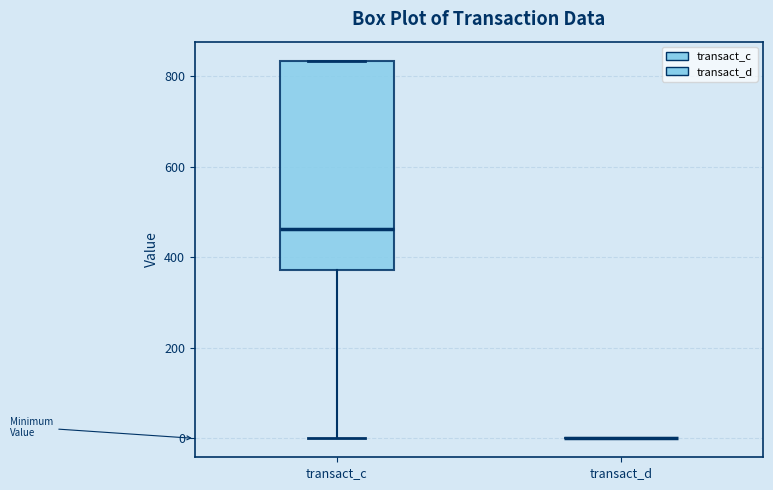

Reading left to right, read every box against the y-axis: the position of its median line, the range the box covers, and the ends of its whiskers. The values are not printed on the chart, so give them approximately, as read against the axis.

transact_c: median 460, box 380 to 840, whiskers 0 to 840
transact_d: box collapsed to a line at 0, whiskers 0 to 0